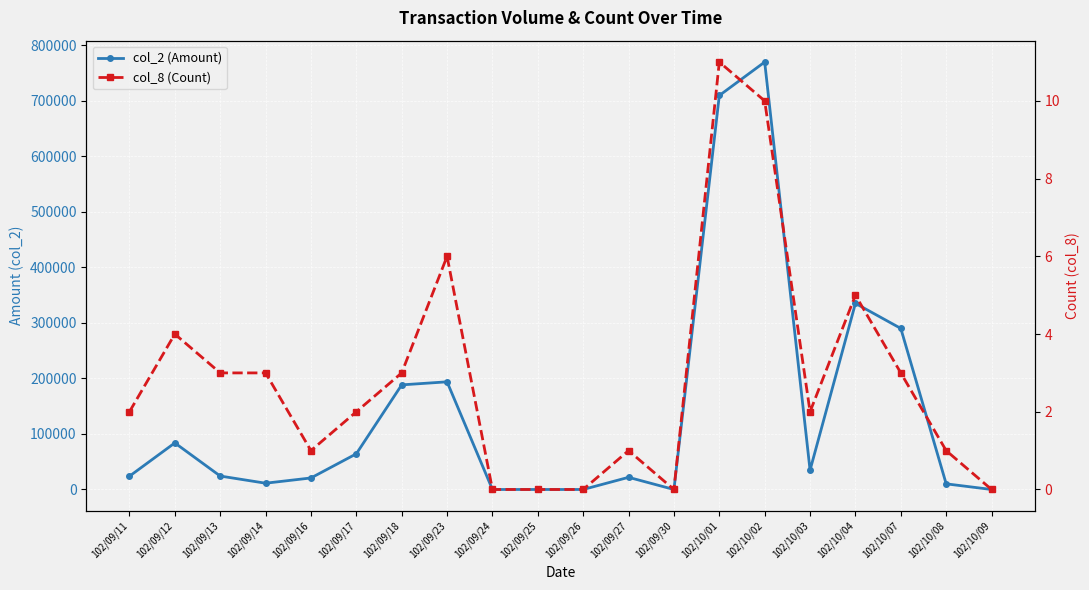

True or false: col_8 (Count) and col_2 (Amount) cross at least once.

False